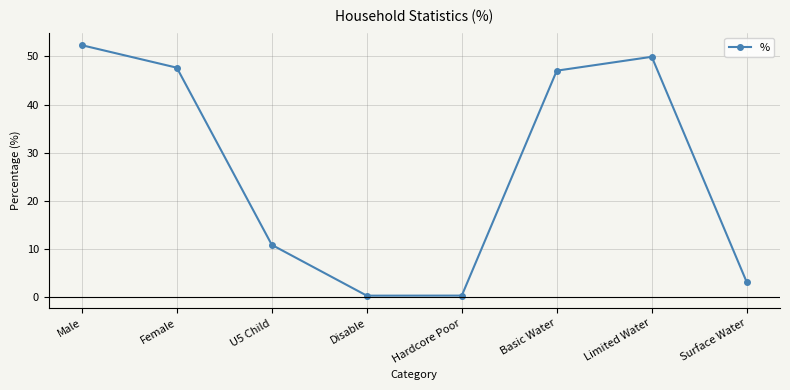

What position from the right is Disable?

5